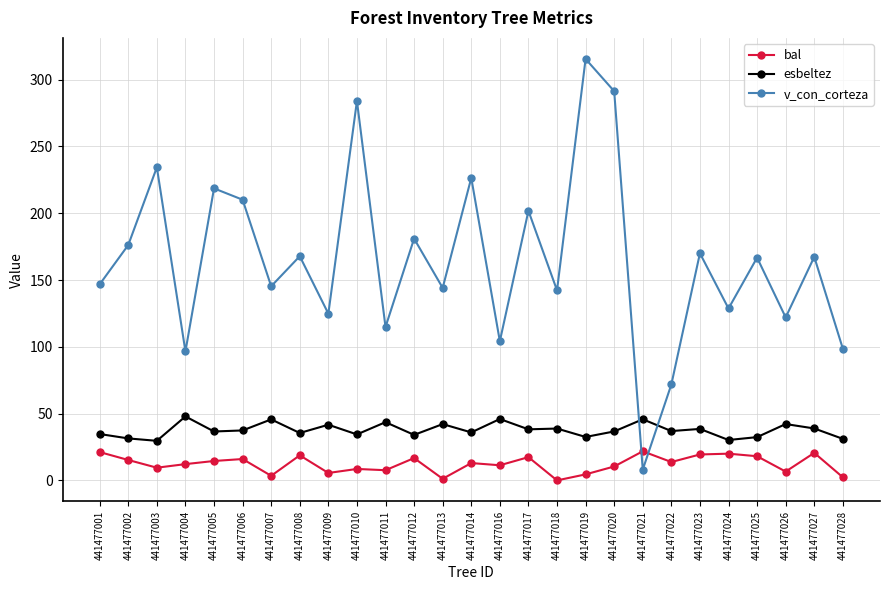

What value does the bal series have at 441477017?

17.4